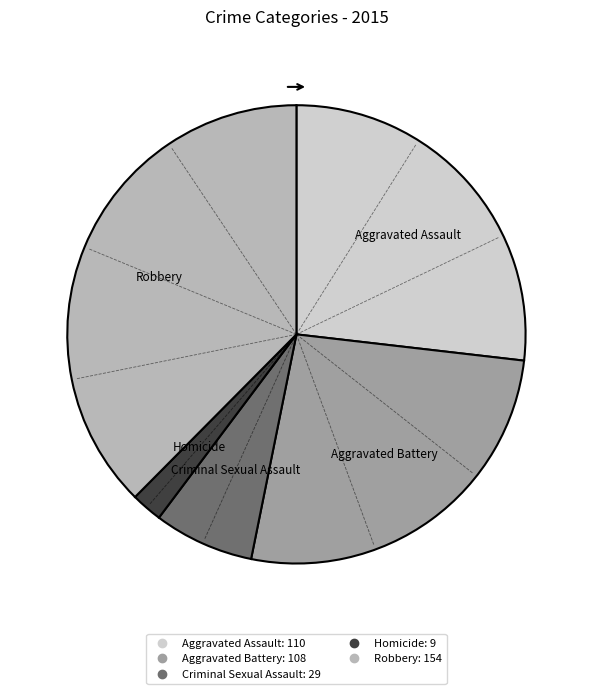

Does Criminal Sexual Assault represent more than half of the total?

No